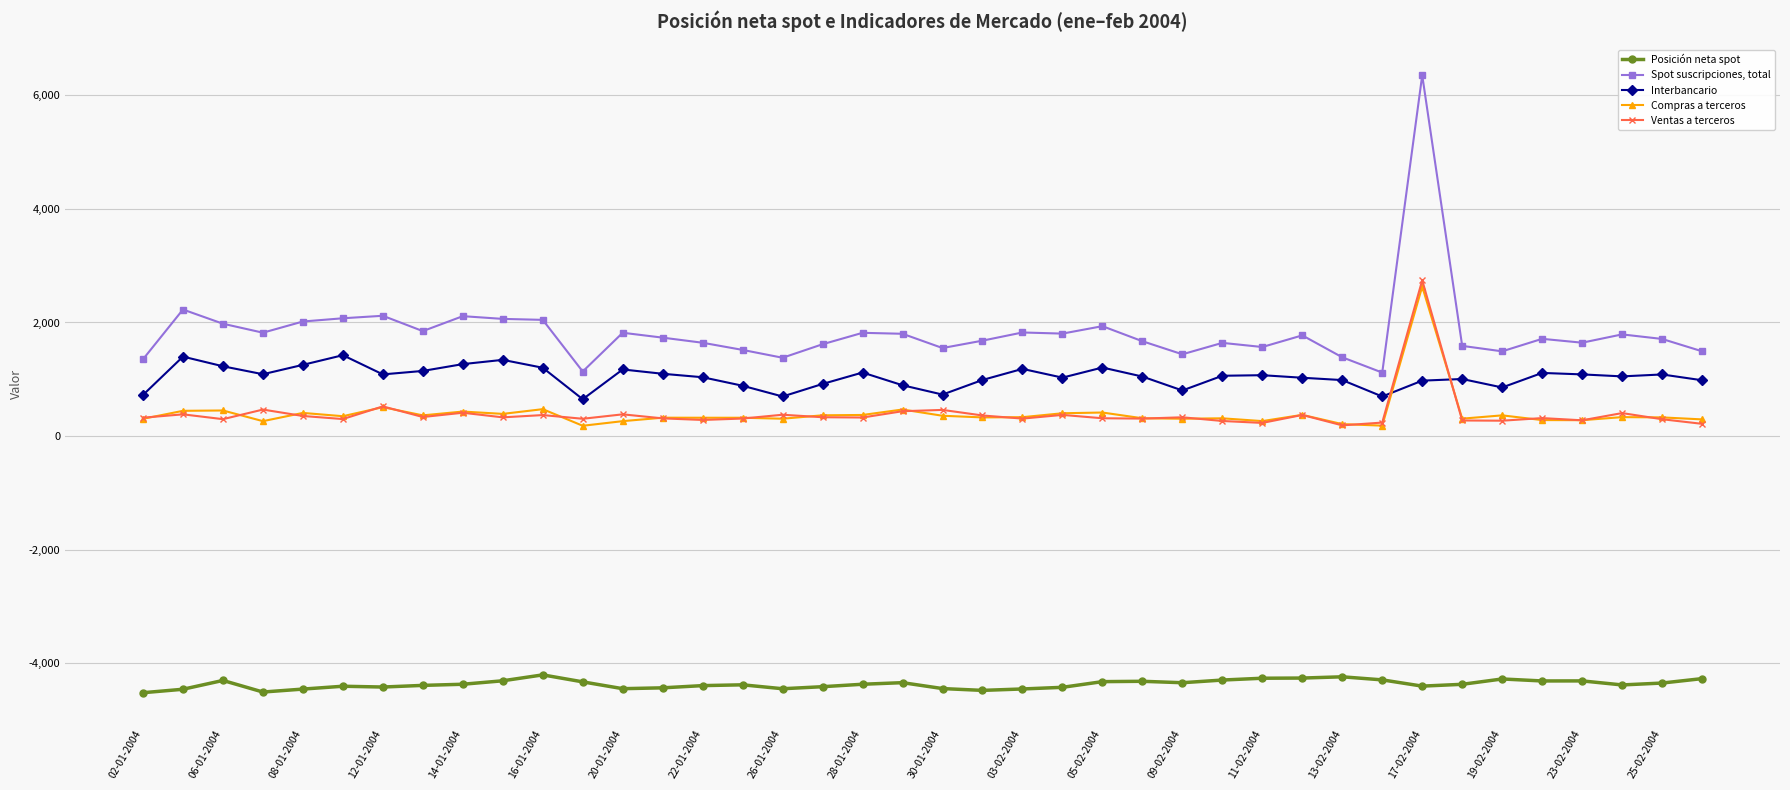

Rank the series by their maximum value, from lowest to highest.

Posición neta spot, Interbancario, Compras a terceros, Ventas a terceros, Spot suscripciones, total